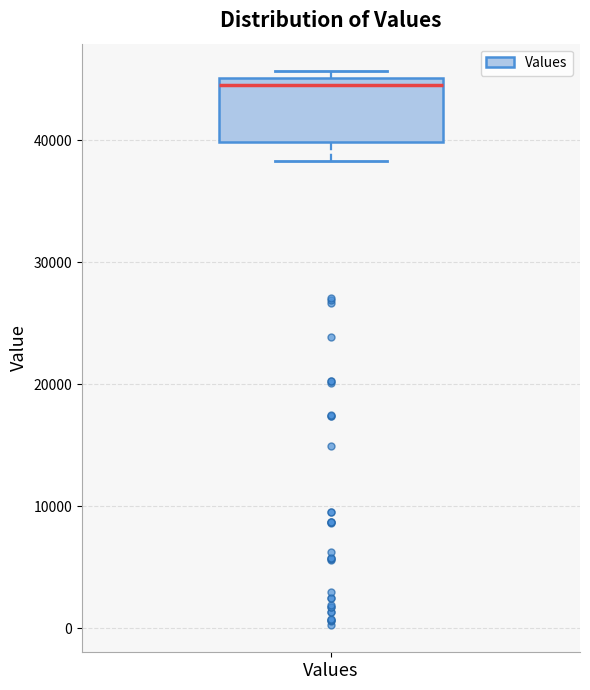

Where is the upper edge of the box for Values on the y-axis? The values are not printed on the chart, so give them approximately, as read against the axis.

45000